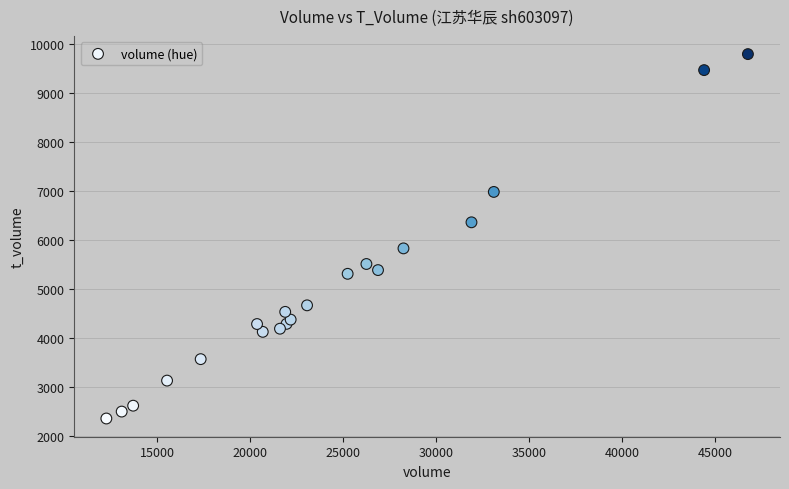

What is the range of Y values (max minus min)?

7422